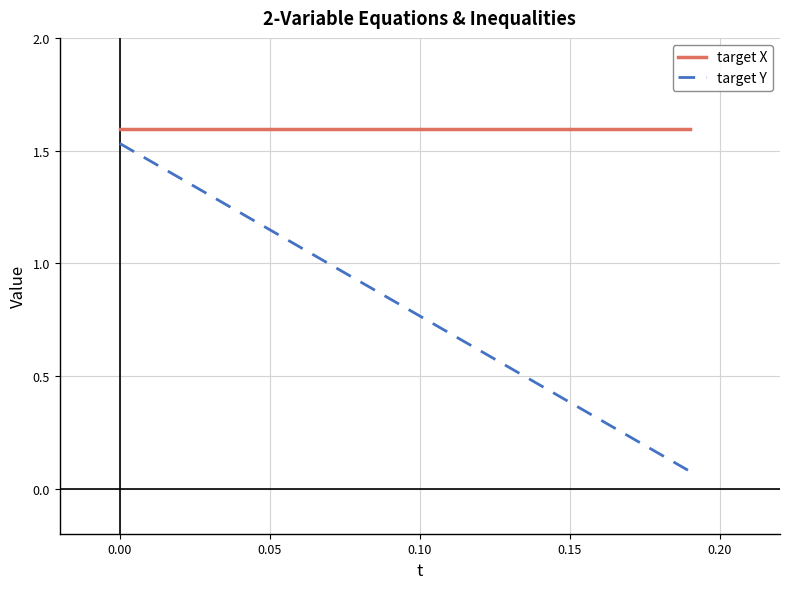

Does the chart have visible grid lines?

Yes